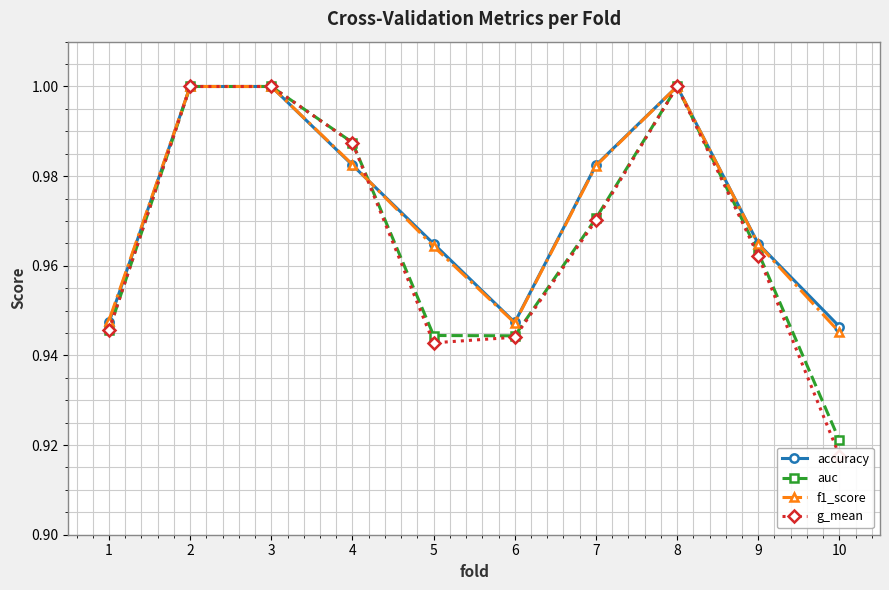

Is the value of f1_score at 10 greater than the value of auc at 7?

No